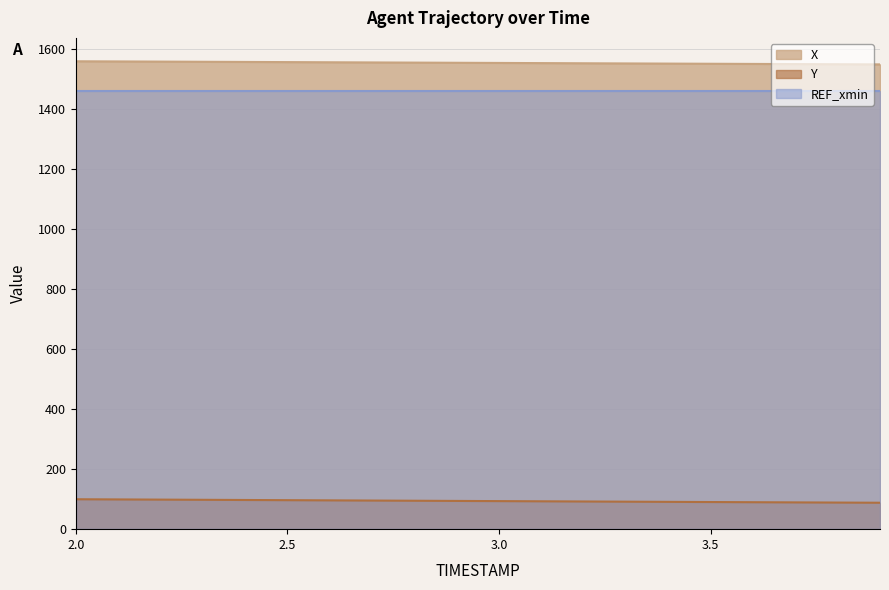

The value of Y at 3.4 is 148.9. True or false?

False